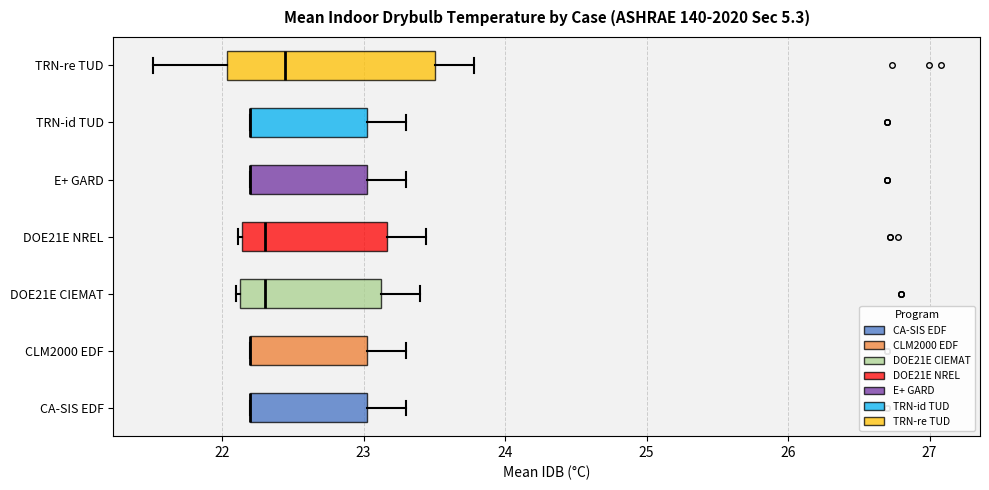

Reading bottom to top, transcribe this box plot: for each box, give where its median line is, the range the box spans, and where its two whiskers end, as read against the x-axis. The values are not printed on the chart, so give them approximately, as read against the axis.

CA-SIS EDF: median 22.2 (drawn on the box's left edge), box 22.2 to 23.0, whiskers 22.2 to 23.3
CLM2000 EDF: median 22.2 (drawn on the box's left edge), box 22.2 to 23.0, whiskers 22.2 to 23.3
DOE21E CIEMAT: median 22.3, box 22.1 to 23.1, whiskers 22.1 to 23.4
DOE21E NREL: median 22.3, box 22.1 to 23.2, whiskers 22.1 to 23.4
E+ GARD: median 22.2 (drawn on the box's left edge), box 22.2 to 23.0, whiskers 22.2 to 23.3
TRN-id TUD: median 22.2 (drawn on the box's left edge), box 22.2 to 23.0, whiskers 22.2 to 23.3
TRN-re TUD: median 22.4, box 22.0 to 23.5, whiskers 21.5 to 23.8